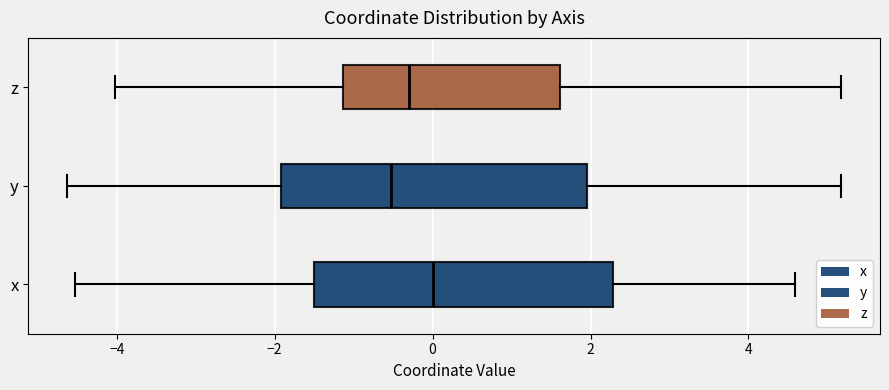

Reading bottom to top, transcribe this box plot: for each box, give where its median line is, the range the box spans, and where its two whiskers end, as read against the x-axis. The values are not printed on the chart, so give them approximately, as read against the axis.

x: median 0.0, box -1.6 to 2.2, whiskers -4.6 to 4.6
y: median -0.6, box -2.0 to 2.0, whiskers -4.6 to 5.2
z: median -0.2, box -1.2 to 1.6, whiskers -4.0 to 5.2